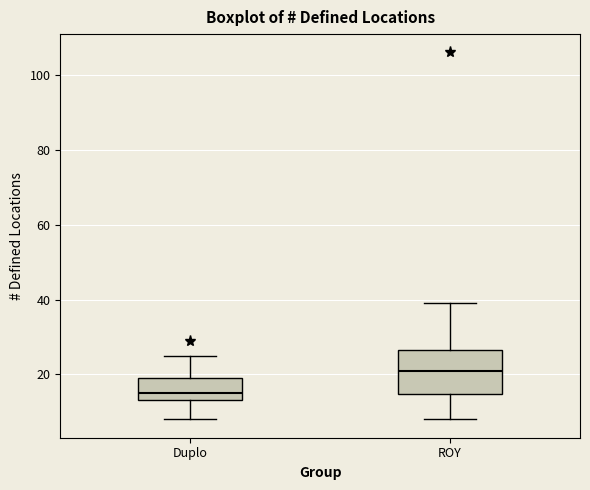

Reading left to right, transcribe this box plot: for each box, give where its median line is, the range the box spans, and where its two whiskers end, as read against the y-axis. The values are not printed on the chart, so give them approximately, as read against the axis.

Duplo: median 16, box 14 to 20, whiskers 8 to 26
ROY: median 22, box 14 to 26, whiskers 8 to 40